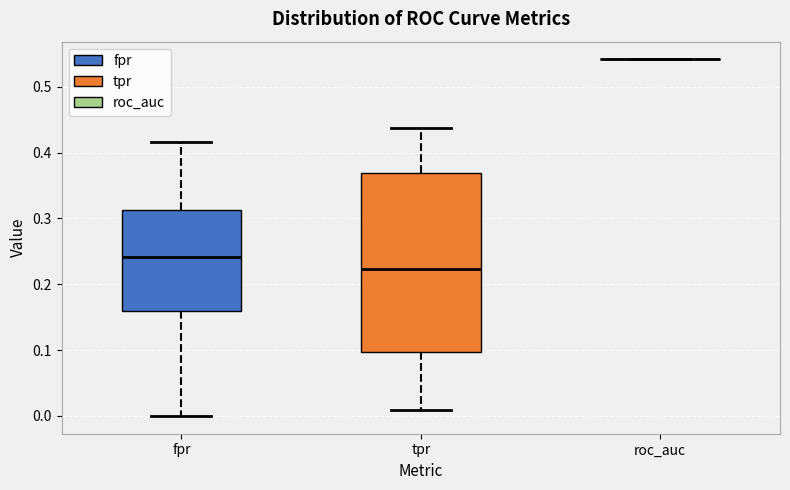

Comparing the boxes themselves (not the whiskers), which one is the tallest?

tpr